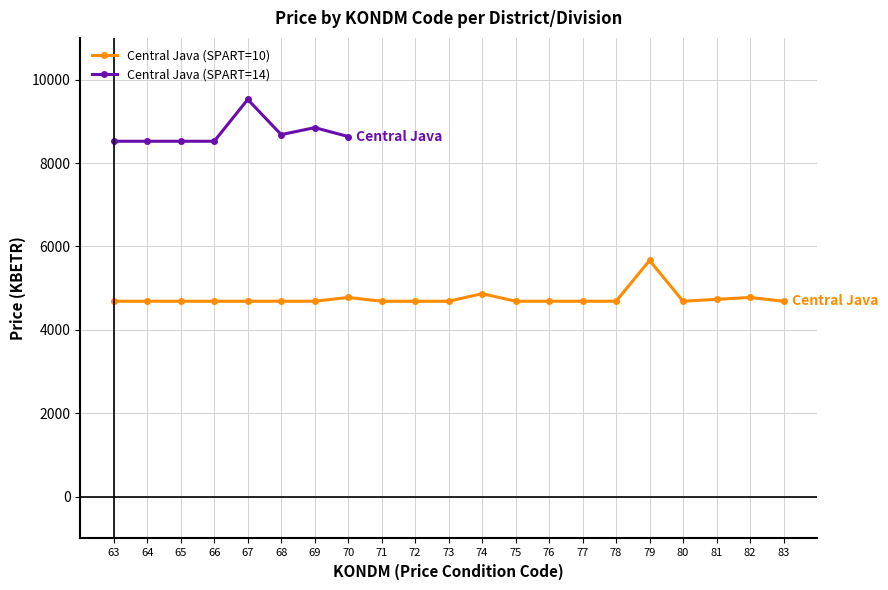

What is the value of the 4th point from the left?

4687.2